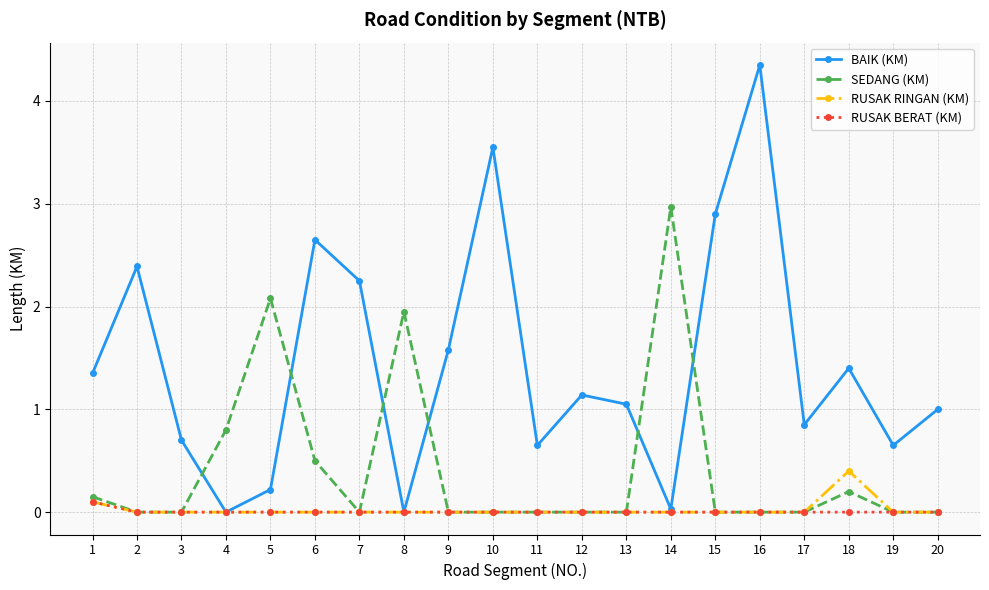

True or false: SEDANG (KM) and BAIK (KM) intersect in this chart.

True